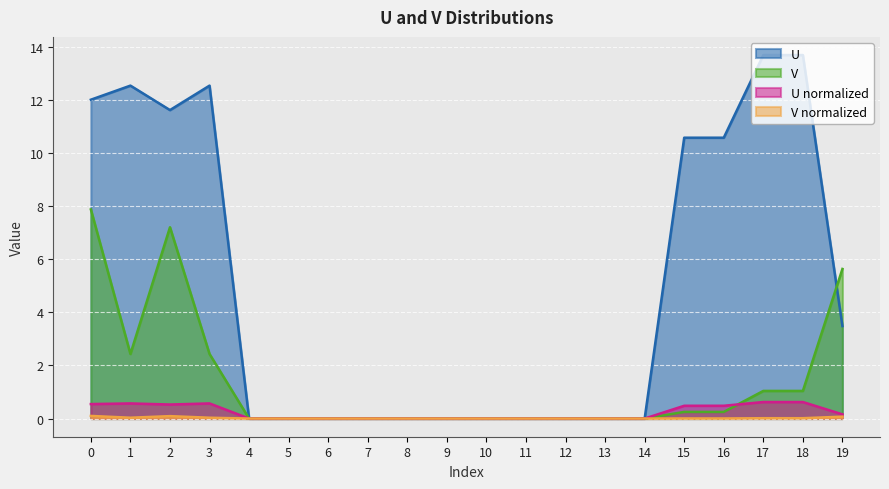

What is the sum of the U normalized values at 18 and 19?

0.8